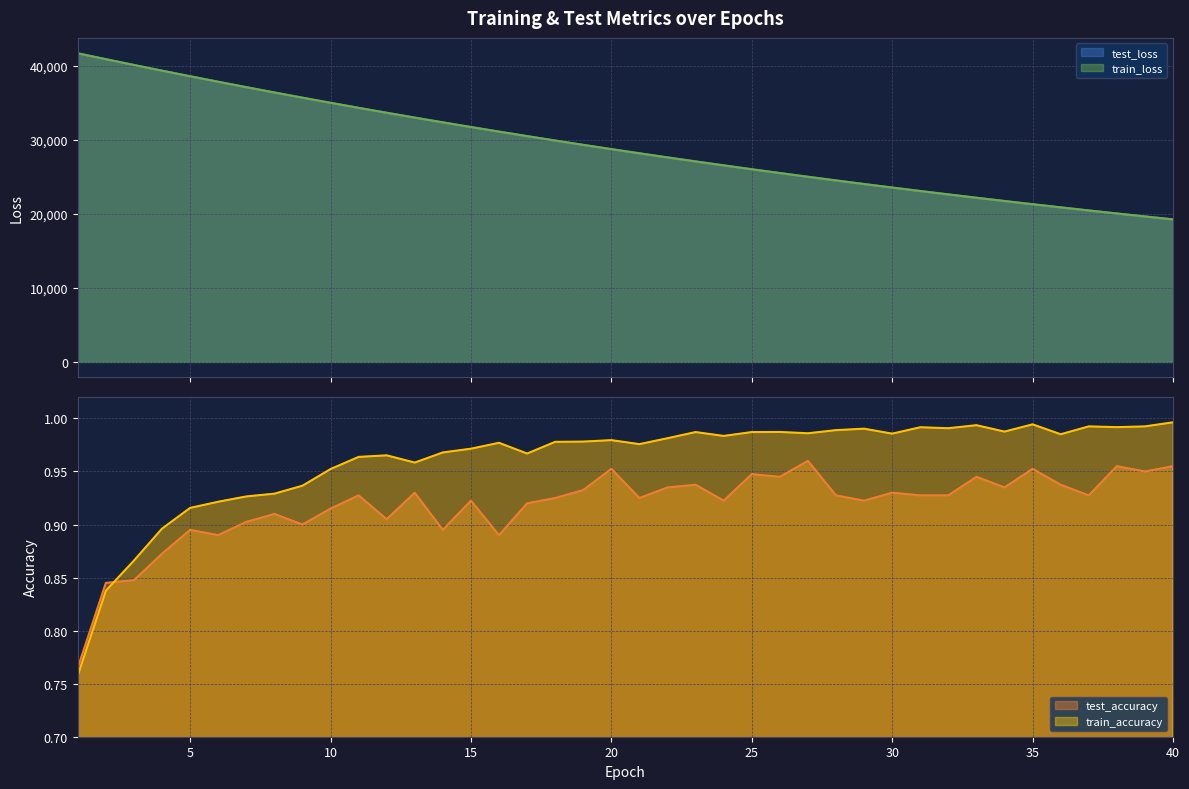

Reading left to right, extract all data points from this chart.

test_loss: 41672.1	40877.2	40099.0	39330.6	38574.4	37832.7	37102.5	36386.1	35682.0	34990.3	34311.5	33646.1	32991.3	32350.1	31719.2	31101.1	30493.3	29896.5	29310.5	28735.9	28172.4	27619.1	27076.0	26542.9	26019.4	25506.3	25002.4	24508.1	24023.3	23547.2	23079.8	22621.7	22171.7	21730.5	21297.1	20872.6	20455.2	20046.0	19644.5	19250.6
train_loss: 41672.3	40880.1	40099.0	39330.4	38574.4	37831.9	37102.0	36385.6	35681.2	34989.7	34311.0	33644.7	32990.7	32348.4	31717.9	31098.8	30491.5	29894.9	29309.6	28735.0	28171.3	27617.8	27074.6	26541.6	26018.5	25505.2	25001.4	24507.0	24021.9	23545.9	23078.8	22620.4	22170.6	21729.3	21296.2	20871.3	20454.3	20045.2	19643.7	19249.8
test_accuracy: 0.8	0.8	0.8	0.9	0.9	0.9	0.9	0.9	0.9	0.9	0.9	0.9	0.9	0.9	0.9	0.9	0.9	0.9	0.9	1.0	0.9	0.9	0.9	0.9	0.9	0.9	1.0	0.9	0.9	0.9	0.9	0.9	0.9	0.9	1.0	0.9	0.9	1.0	0.9	1.0
train_accuracy: 0.8	0.8	0.9	0.9	0.9	0.9	0.9	0.9	0.9	1.0	1.0	1.0	1.0	1.0	1.0	1.0	1.0	1.0	1.0	1.0	1.0	1.0	1.0	1.0	1.0	1.0	1.0	1.0	1.0	1.0	1.0	1.0	1.0	1.0	1.0	1.0	1.0	1.0	1.0	1.0